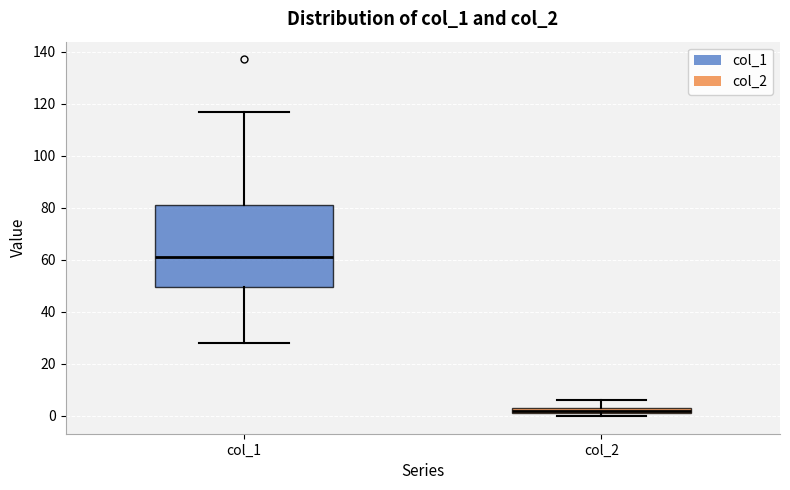

Comparing the boxes themselves (not the whiskers), which one is the tallest?

col_1